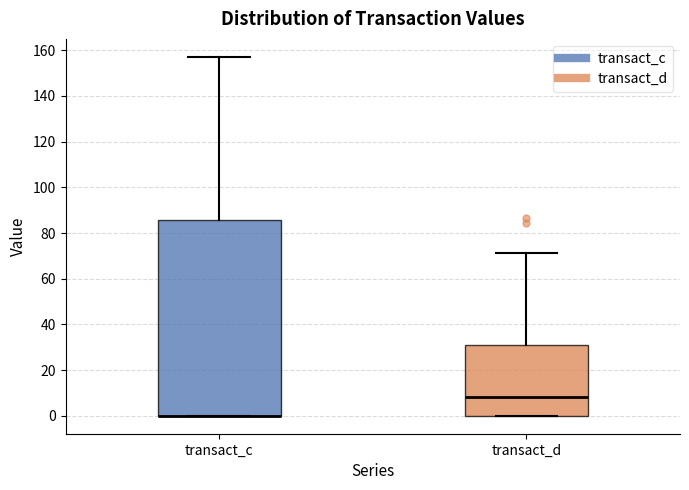

Reading left to right, read every box against the y-axis: the position of its median line, the range the box covers, and the ends of its whiskers. The values are not printed on the chart, so give them approximately, as read against the axis.

transact_c: median 0 (drawn on the box's lower edge), box 0 to 86, whiskers 0 to 158
transact_d: median 8, box 0 to 32, whiskers 0 to 72